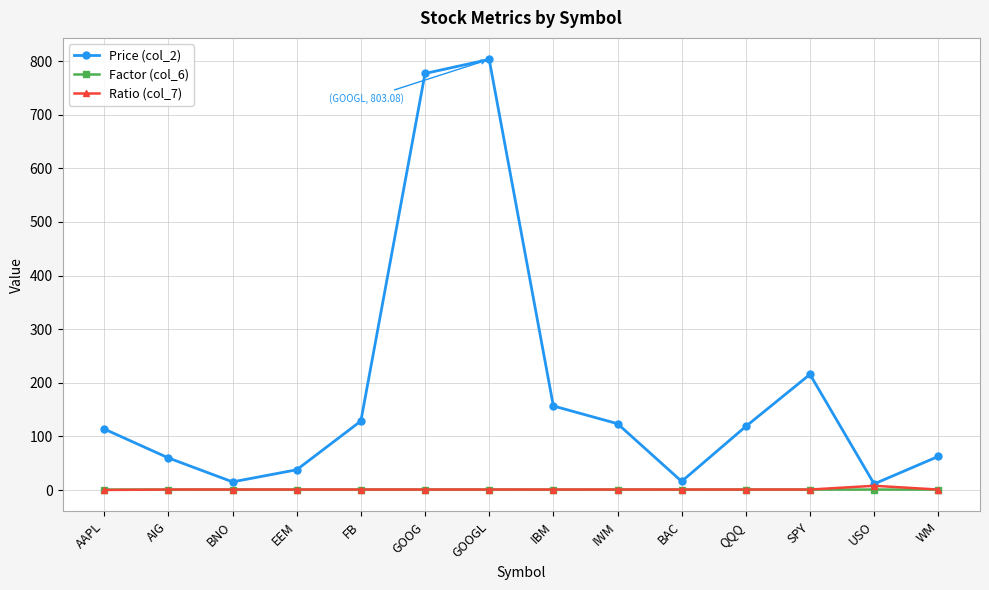

What is the value of the Ratio (col_7) point at the 12th from the left?

1.0